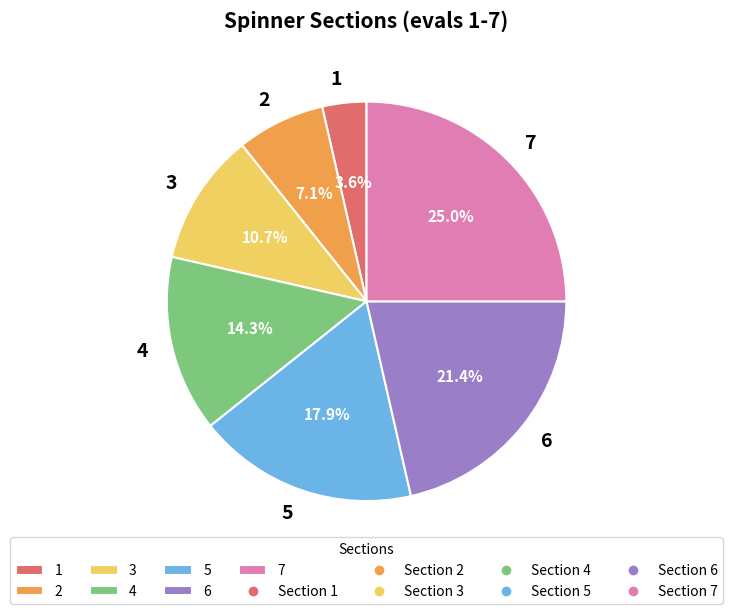

How much of the chart is everything except 4?

85.7%